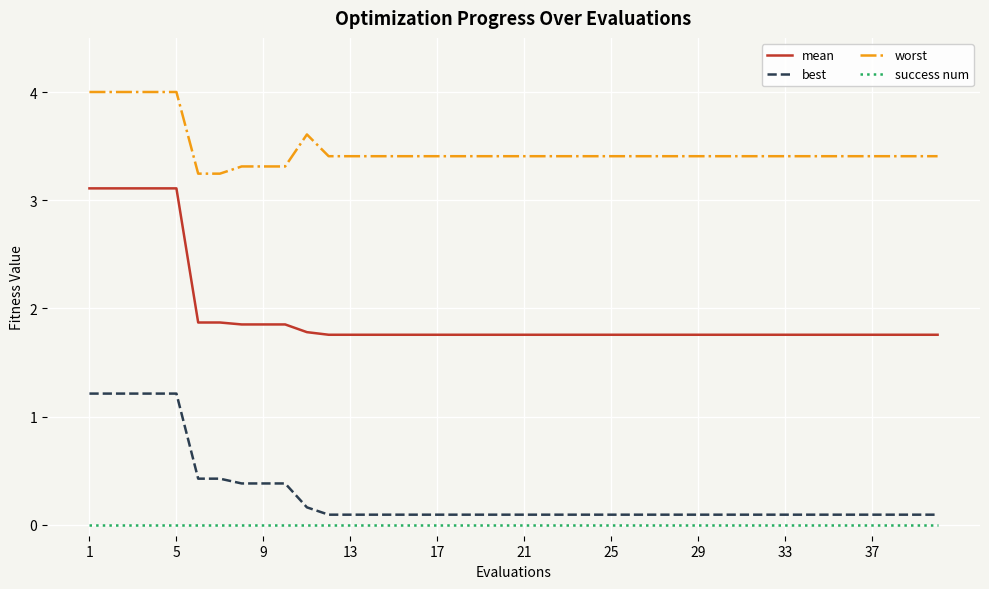

Rank the series by their maximum value, from highest to lowest.

worst, mean, best, success num